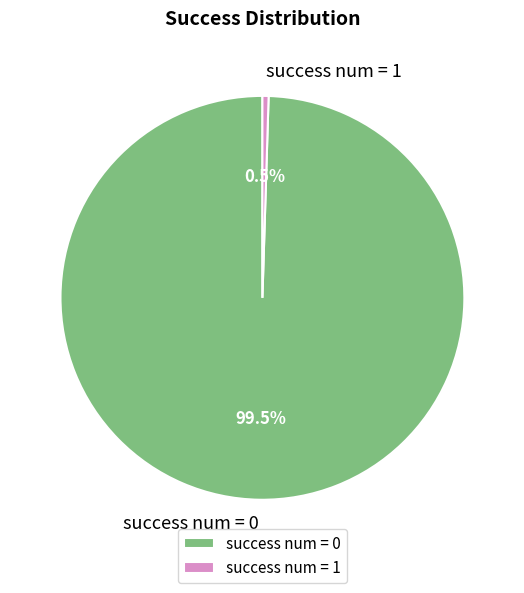

What percentage do success num = 0 and success num = 1 together represent?

100.0%